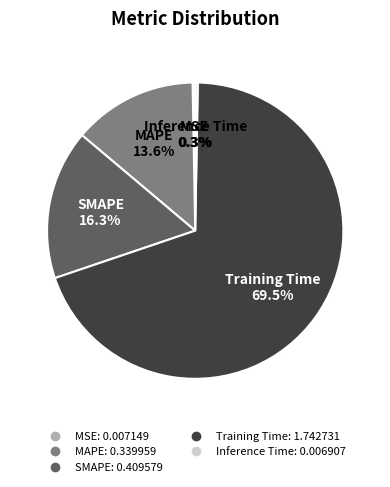

Combined, what portion of the pie is SMAPE and MAPE?

29.9%